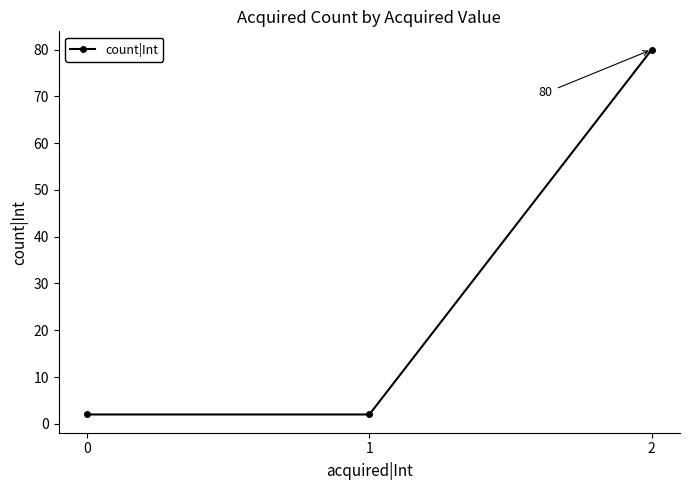

The value at 2 is 55. True or false?

False